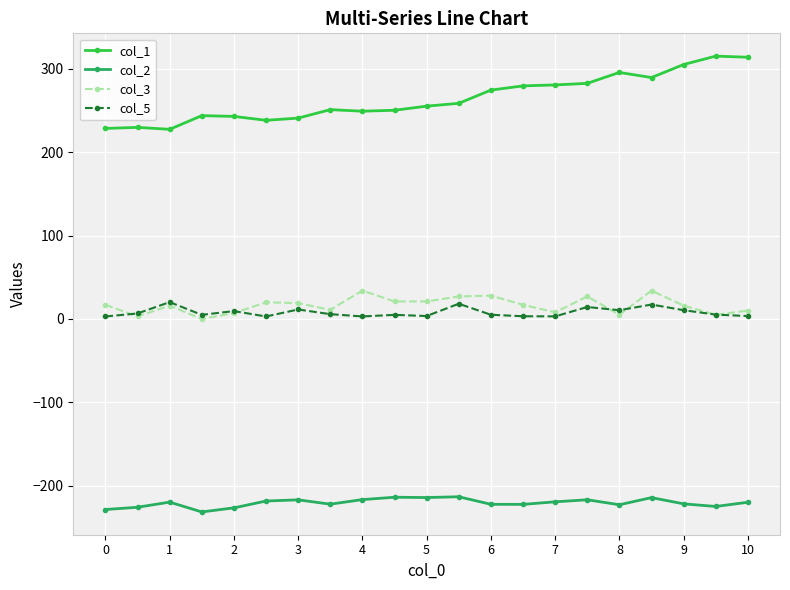

True or false: col_1 and col_3 cross at least once.

False